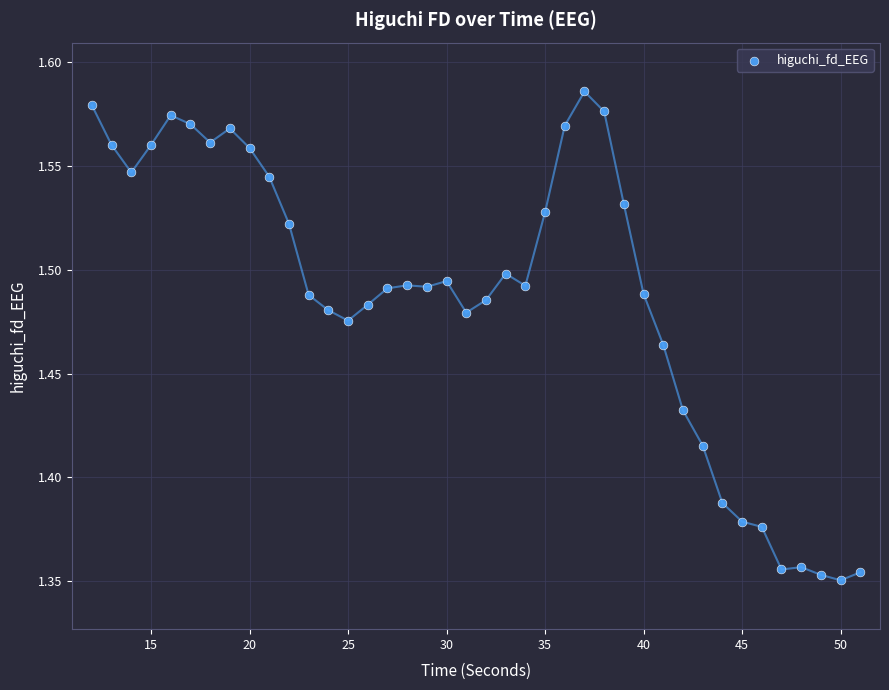

What is the range of X values (max minus min)?

39.0